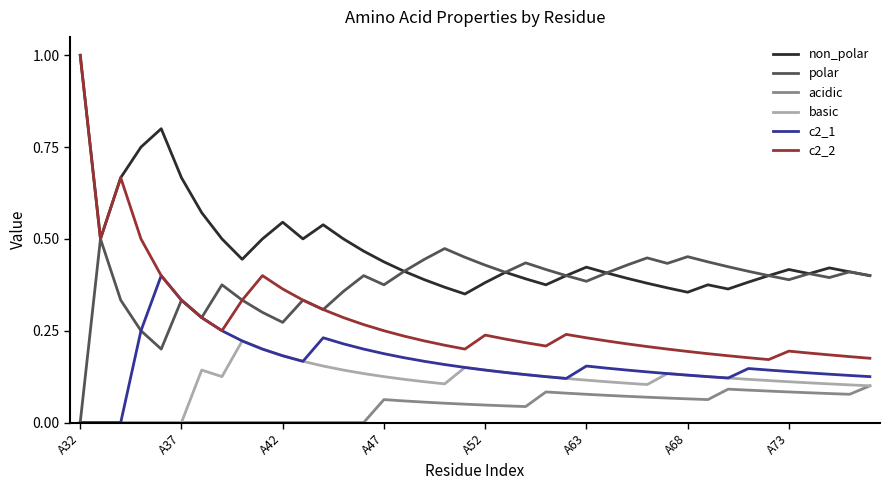

True or false: c2_2 and basic cross at least once.

False